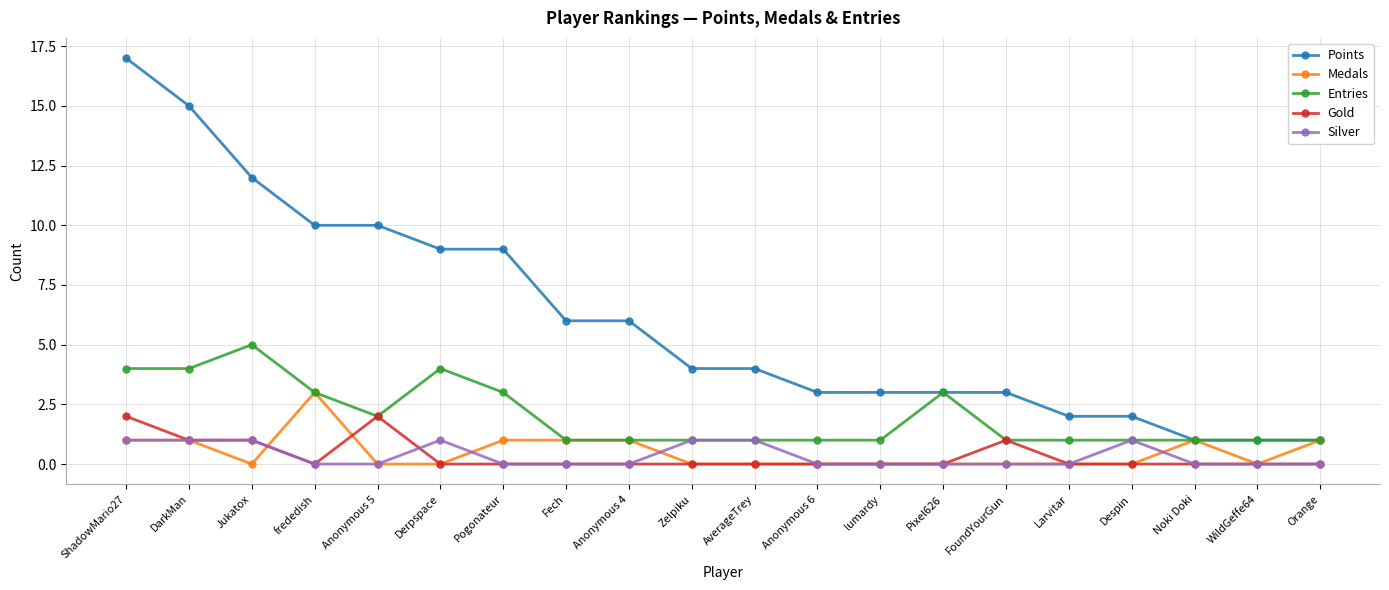

Is the value of Gold at AverageTrey greater than the value of Entries at ShadowMario27?

No